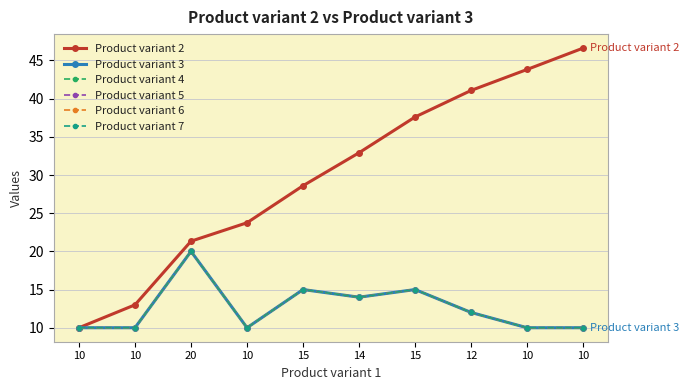

What is the minimum value shown in the chart?

10.0